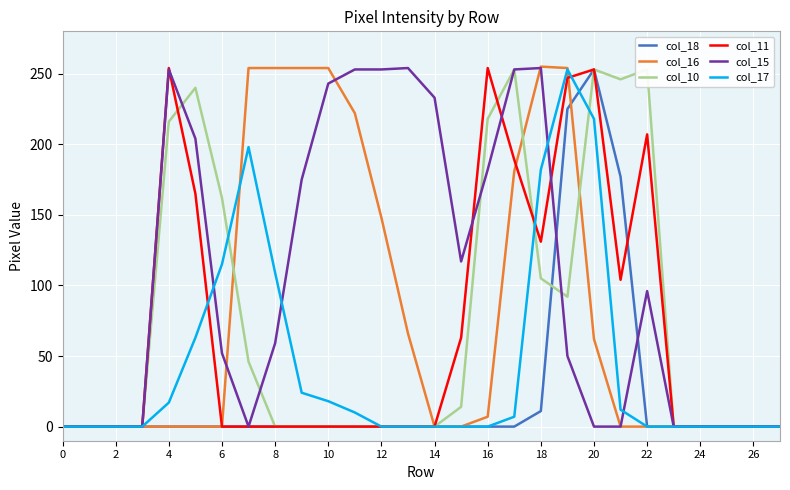

True or false: col_10 and col_18 intersect in this chart.

True